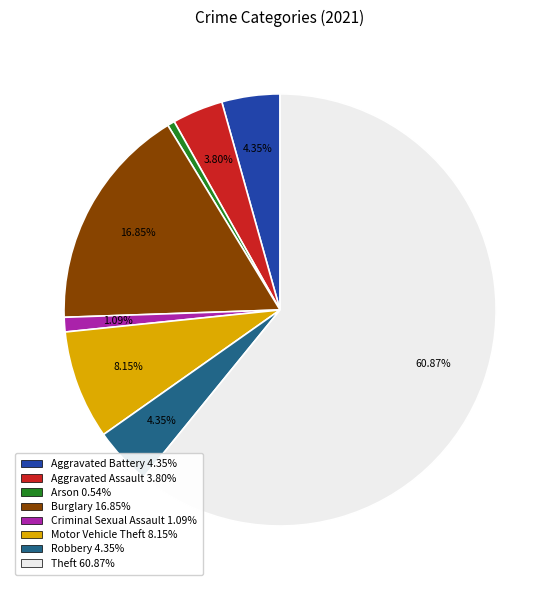

To the nearest percent, what is the average slice percentage?

12%